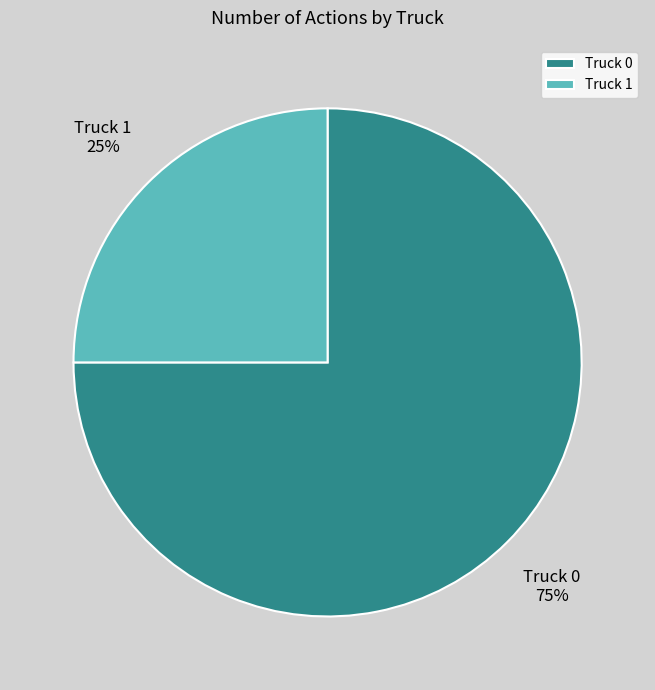

To the nearest percent, what portion does Truck 1 represent?

25%